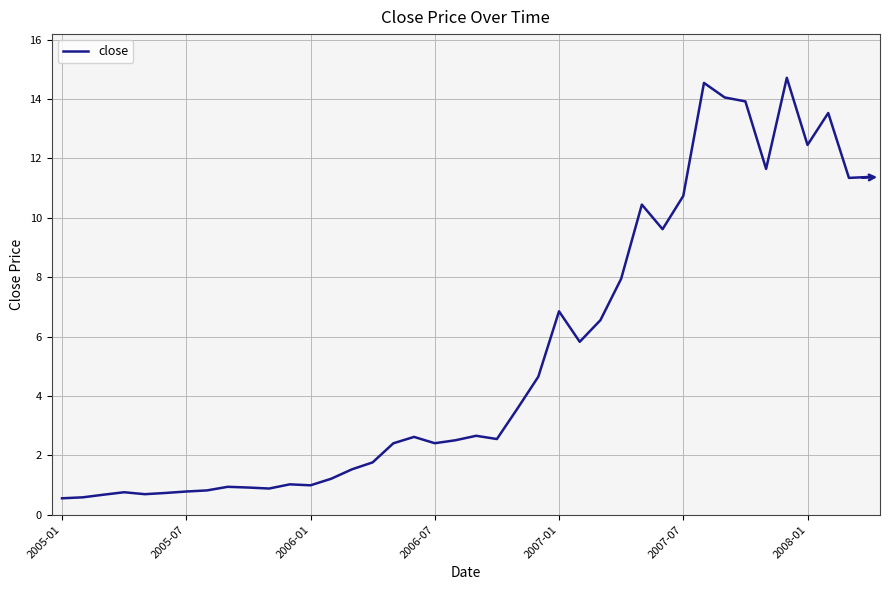

How many lines are shown in the chart?

1